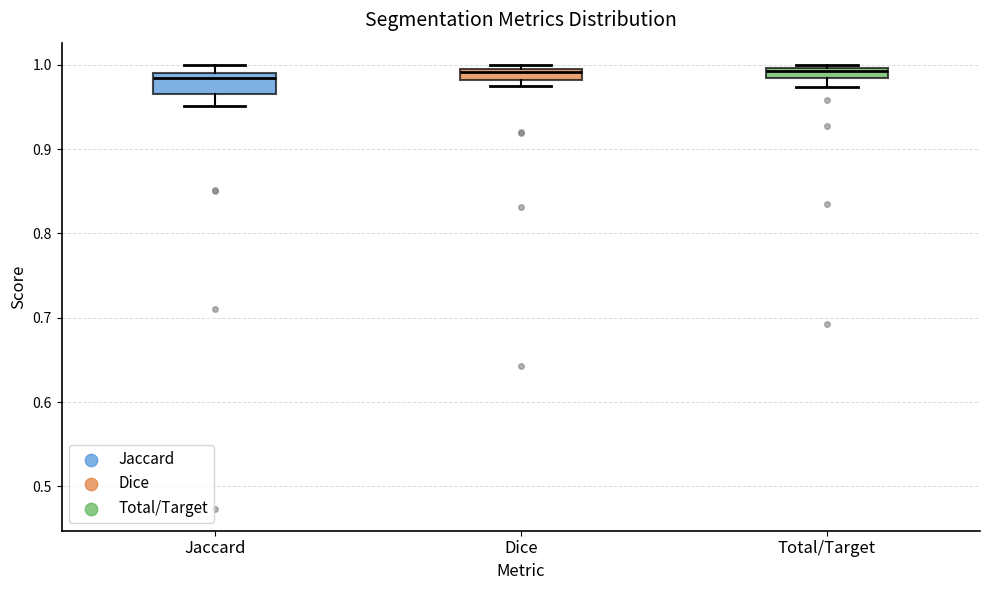

Where is the upper edge of the box for Dice on the y-axis? The values are not printed on the chart, so give them approximately, as read against the axis.

1.00